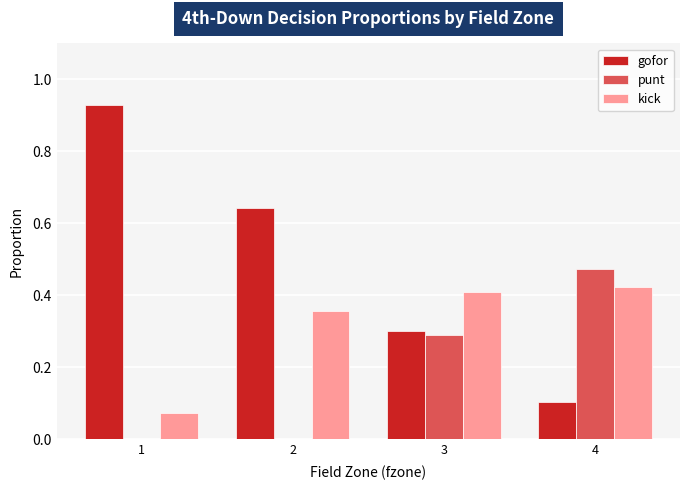

Which series has the largest total across all categories?

gofor